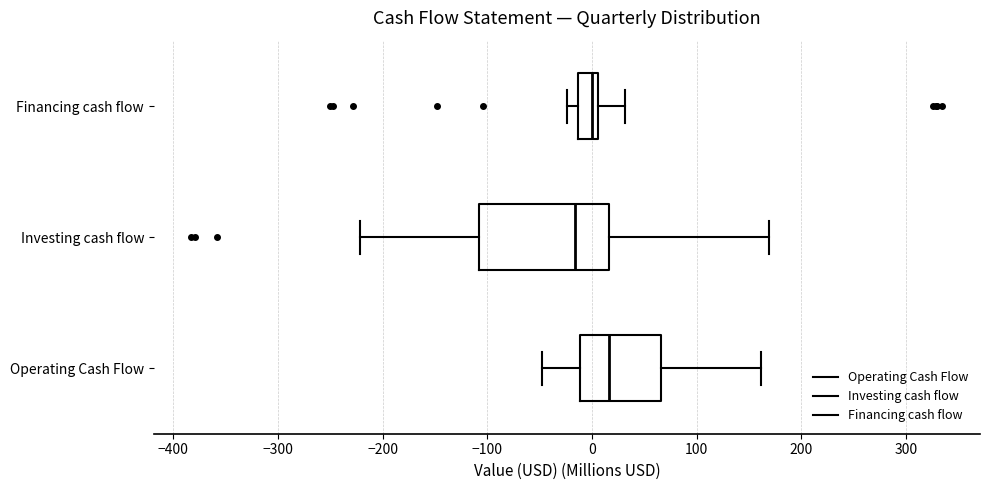

Reading bottom to top, read every box against the x-axis: the position of its median line, the range the box covers, and the ends of its whiskers. The values are not printed on the chart, so give them approximately, as read against the axis.

Operating Cash Flow: median 20, box -10 to 70, whiskers -50 to 160
Investing cash flow: median -20, box -110 to 20, whiskers -220 to 170
Financing cash flow: median 0, box -10 to 10, whiskers -20 to 30